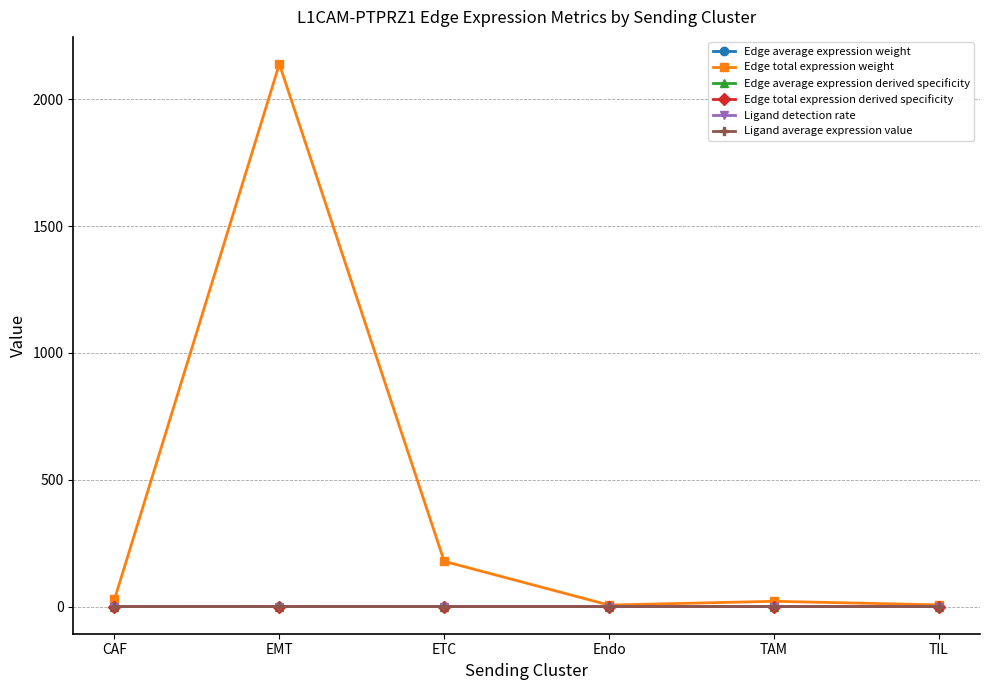

The value of Ligand detection rate at EMT is 0.4. True or false?

True